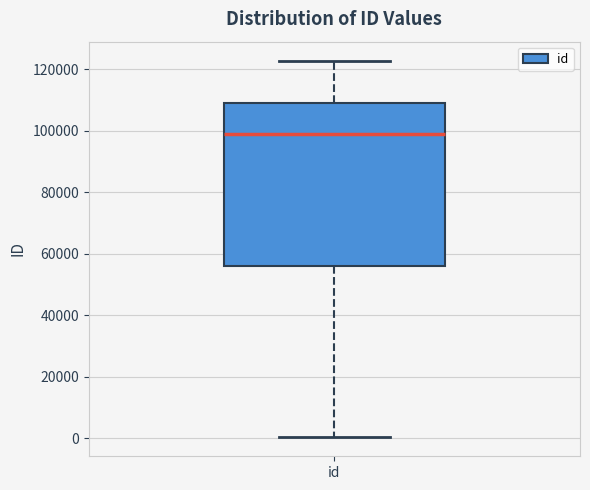

Where does the upper whisker of the box for id end on the y-axis? The values are not printed on the chart, so give them approximately, as read against the axis.

122000